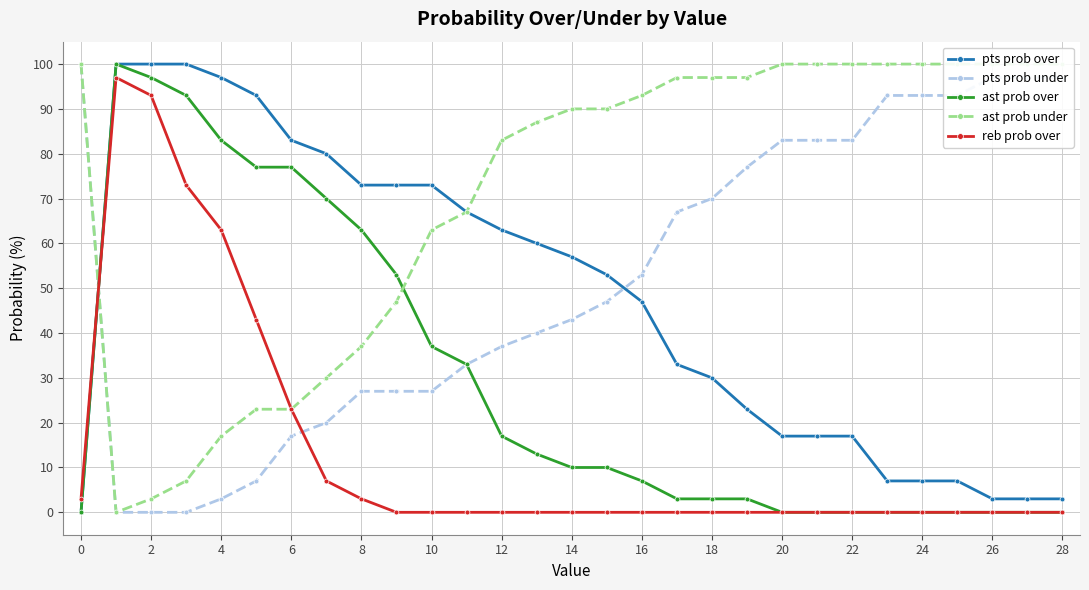

Count the number of categories in the chart.

29